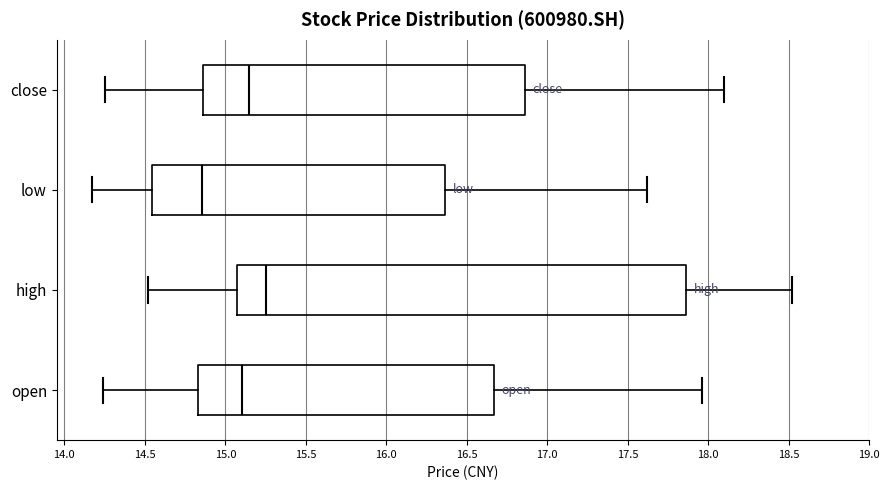

Comparing the boxes themselves (not the whiskers), which one is the widest?

high